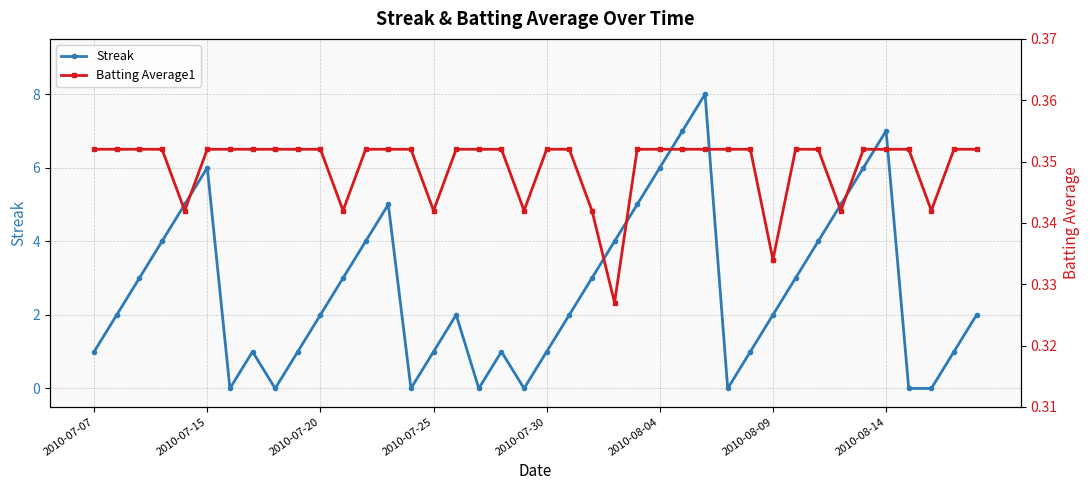

What are all the series names shown in the legend?

Streak, Batting Average1